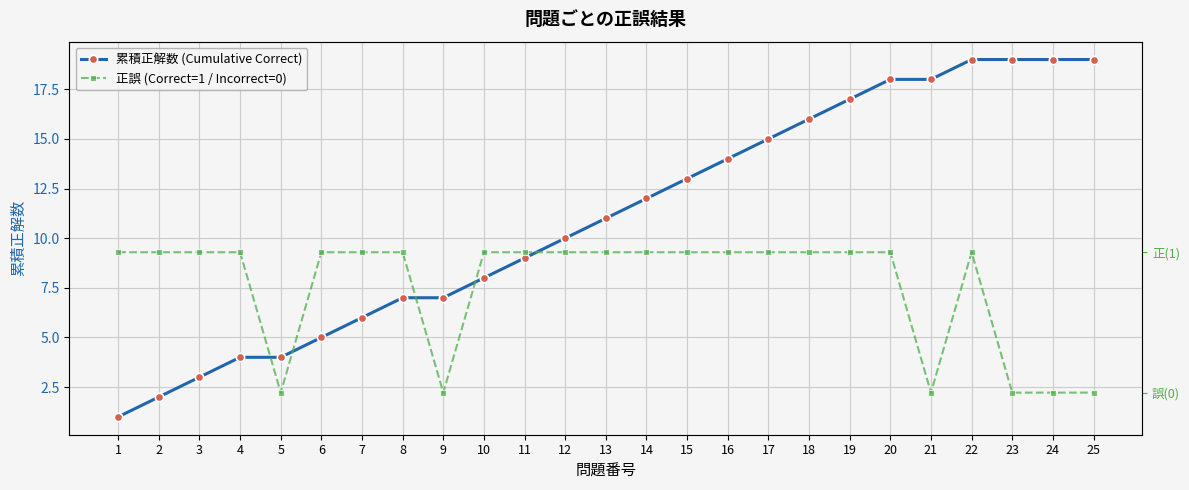

True or false: 正誤 (Correct=1 / Incorrect=0) and 累積正解数 (Cumulative Correct) cross at least once.

False